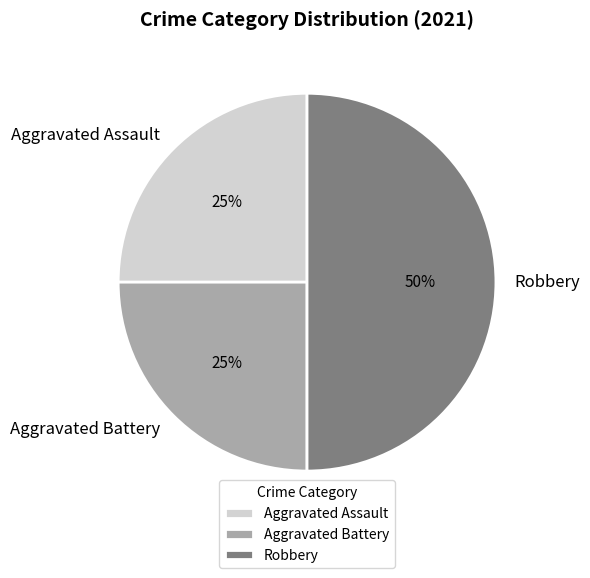

To the nearest percent, what is the combined percentage of Aggravated Battery and Robbery?

75%